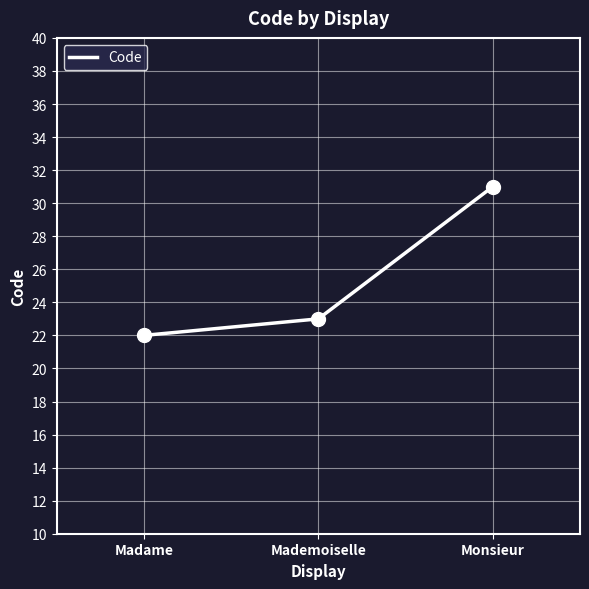

How many categories are shown in the chart?

3